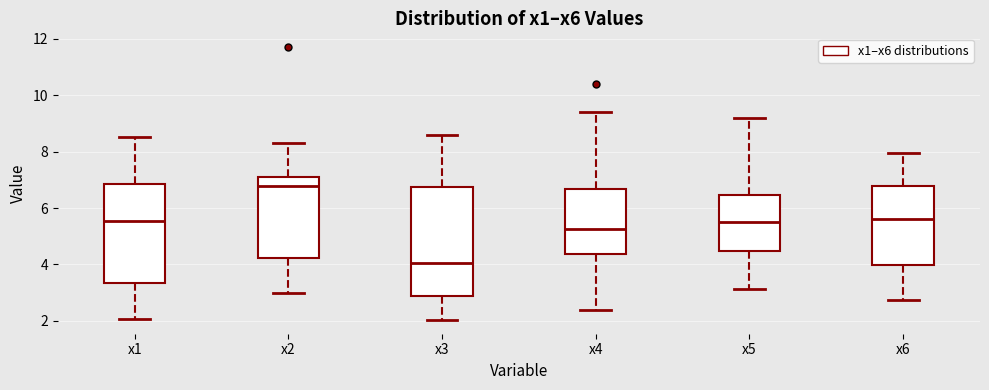

Which box's median line is the highest?

x2